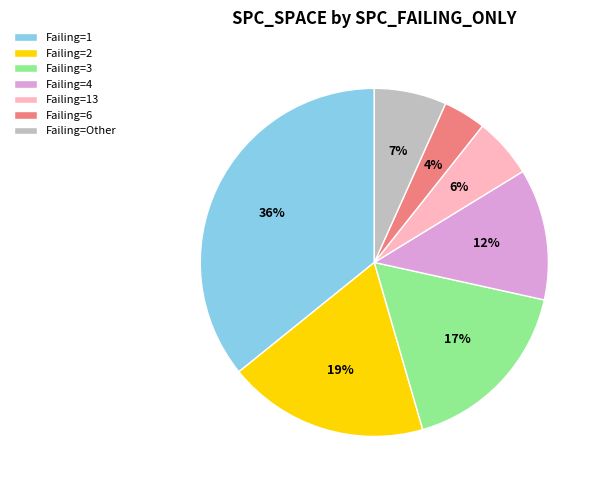

Count the number of slices in the pie.

7